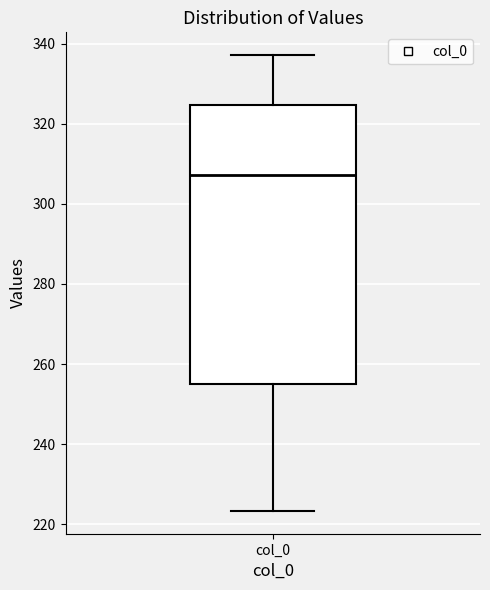

Transcribe this box plot: give where the median line is, the range the box spans, and where the two whiskers end, as read against the y-axis. The values are not printed on the chart, so give them approximately, as read against the axis.

median 308, box 256 to 324, whiskers 224 to 338